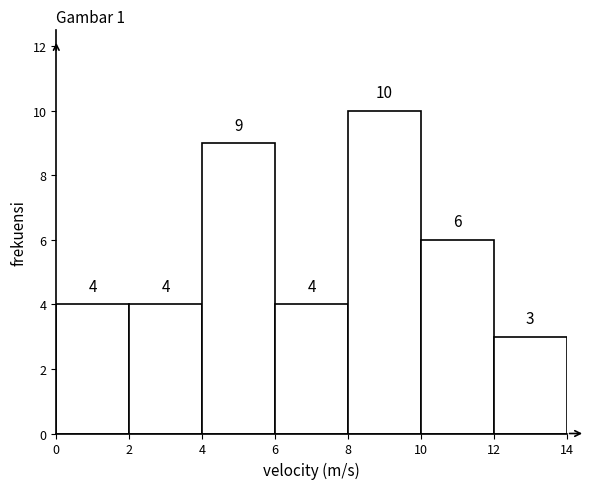

What is the height of the bar covering 0 to 2 on the x-axis?

4